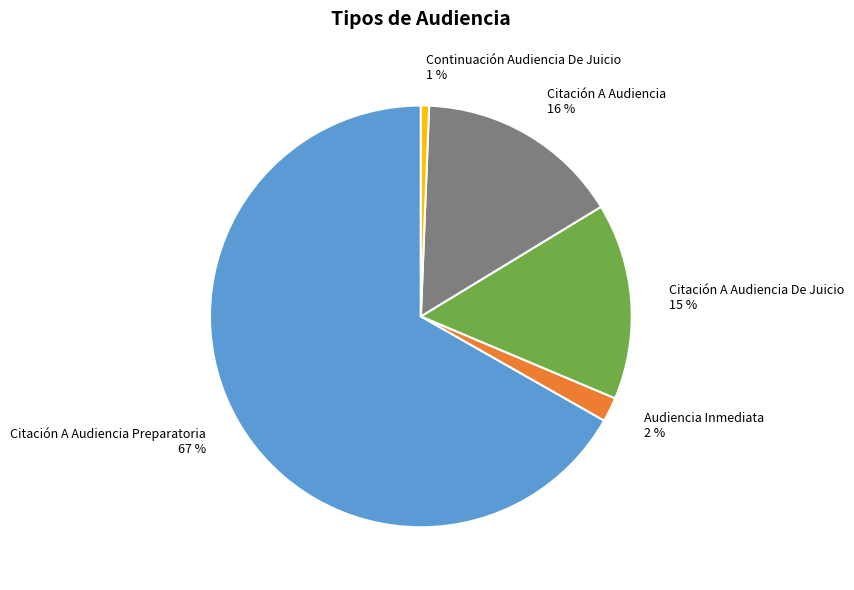

Between Citación A Audiencia 16 % and Audiencia Inmediata 2 %, which is larger?

Citación A Audiencia 16 %